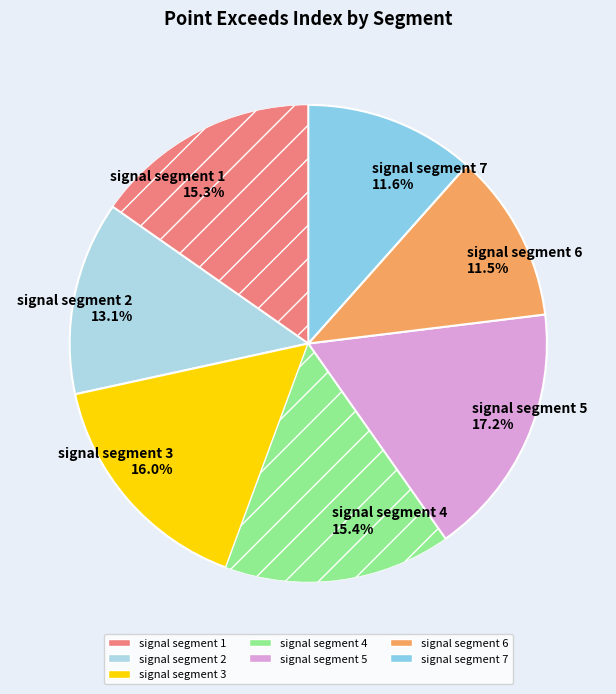

To the nearest percent, what is the difference between the largest and smallest slice percentages?

6%